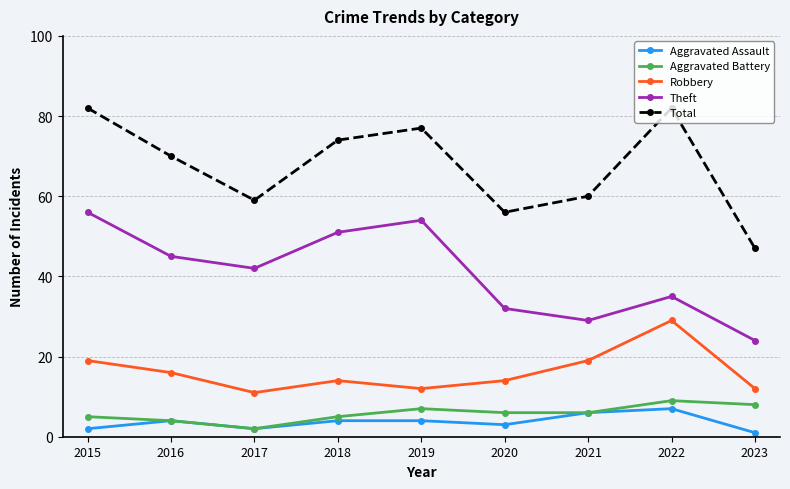

What is the value of the Robbery point at the 3rd from the left?

11